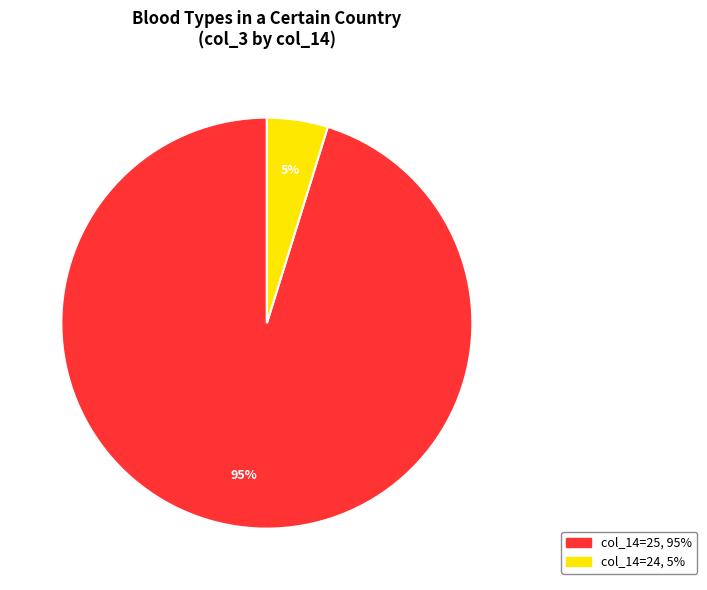

Does any single category account for the majority?

Yes